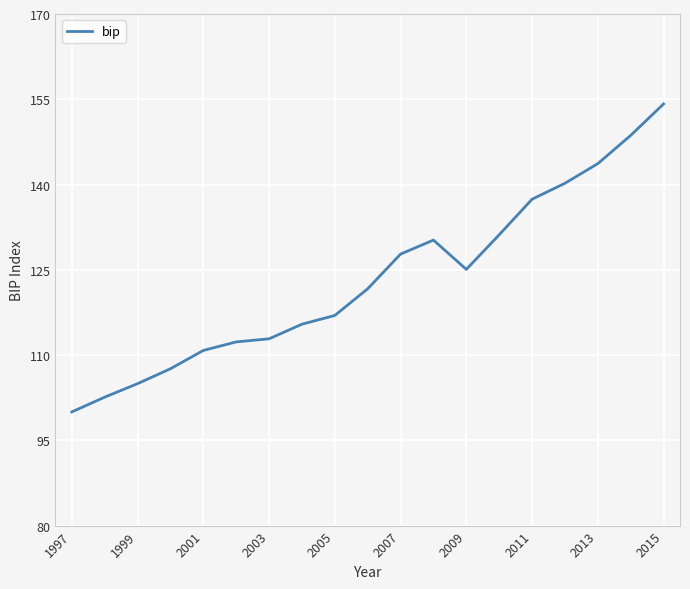

What is the difference between the maximum and minimum values?

54.2